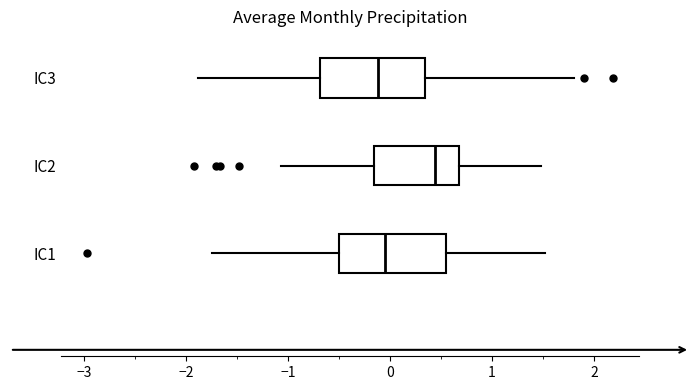

Reading bottom to top, read every box against the x-axis: the position of its median line, the range the box covers, and the ends of its whiskers. The values are not printed on the chart, so give them approximately, as read against the axis.

IC1: median -0.1, box -0.5 to 0.5, whiskers -1.8 to 1.5
IC2: median 0.4, box -0.2 to 0.7, whiskers -1.1 to 1.5
IC3: median -0.1, box -0.7 to 0.3, whiskers -1.9 to 1.8